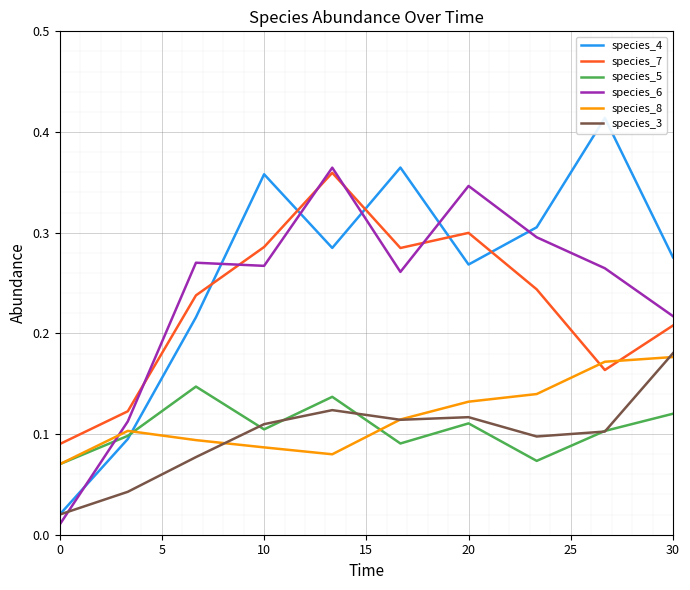

True or false: species_3 has a value of 0.2 at 10.

False